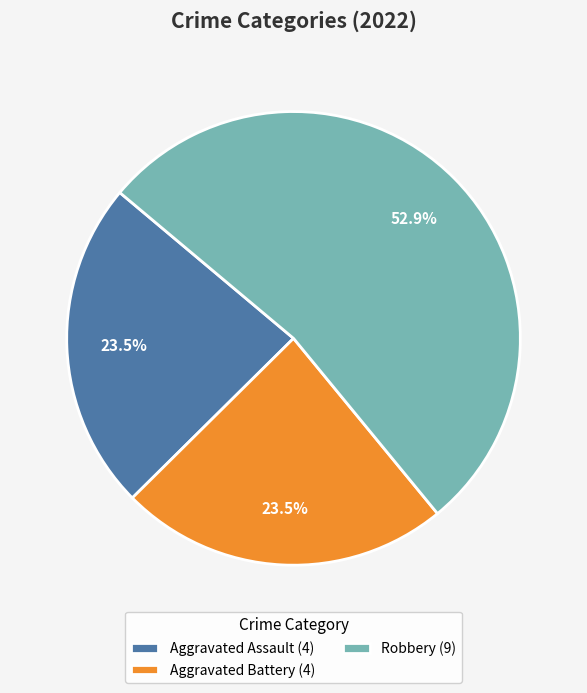

How many slices are in this pie chart?

3